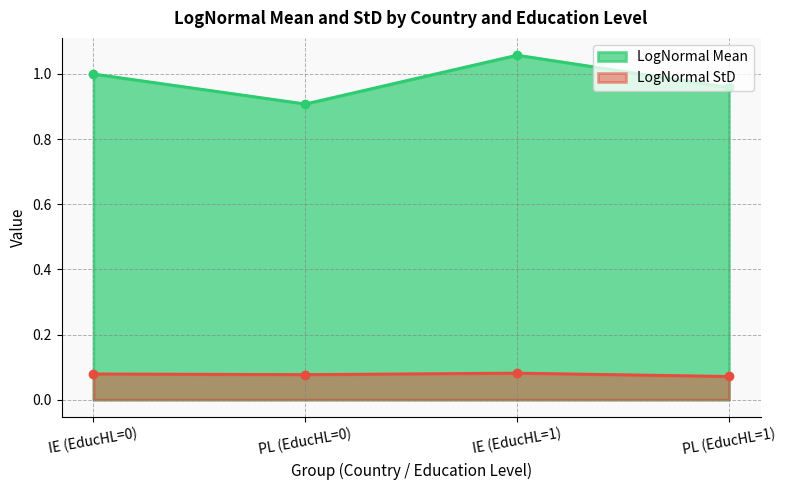

True or false: LogNormal StD and LogNormal Mean intersect in this chart.

False